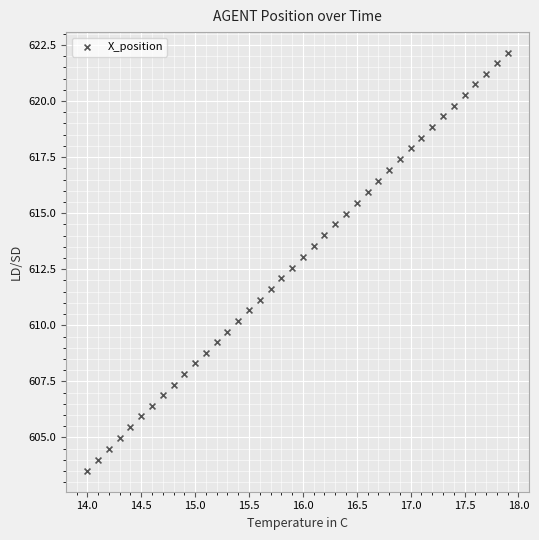

What is the range of Y values (max minus min)?

18.6